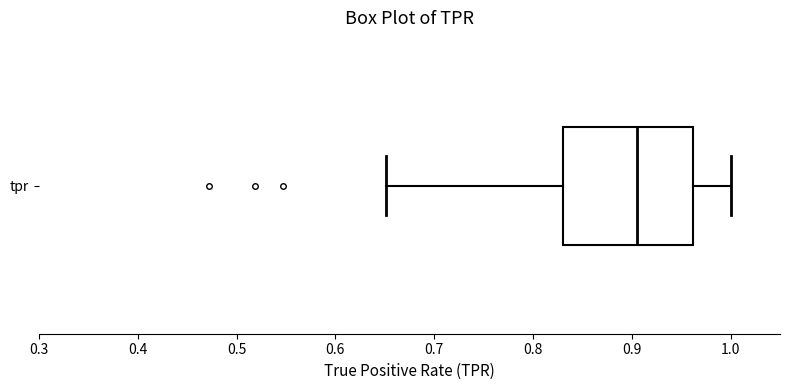

Transcribe this box plot: give where the median line is, the range the box spans, and where the two whiskers end, as read against the x-axis. The values are not printed on the chart, so give them approximately, as read against the axis.

median 0.91, box 0.83 to 0.96, whiskers 0.65 to 1.00